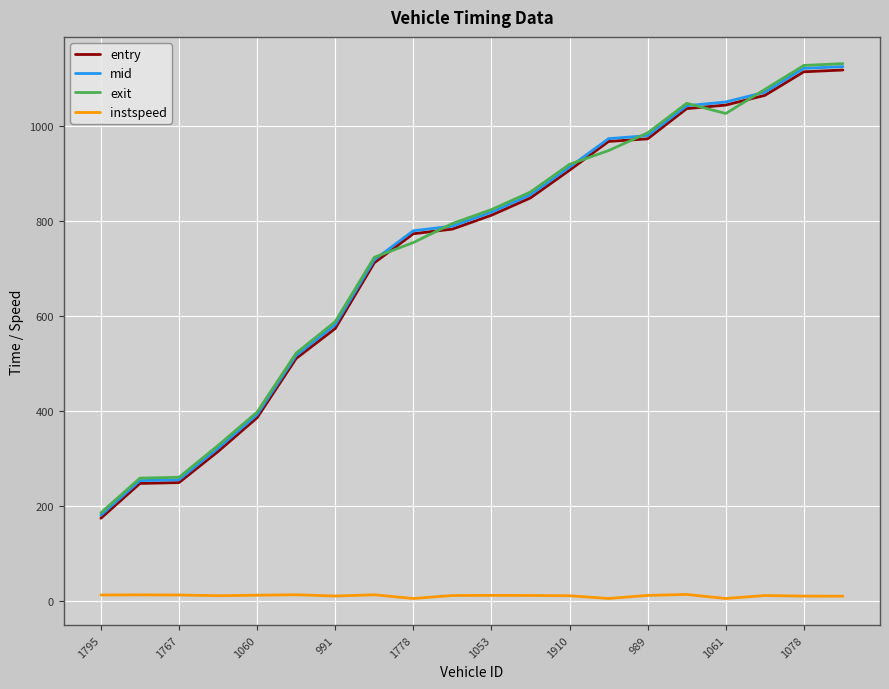

True or false: entry and instspeed cross at least once.

False